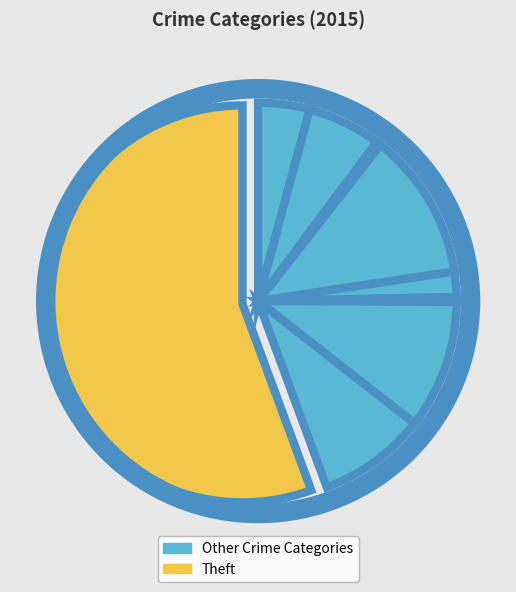

How many slices are in this pie chart?

9